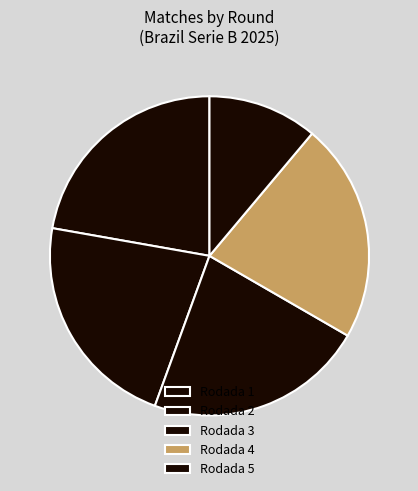

The Rodada 5 slice represents 22% of the pie. True or false?

False